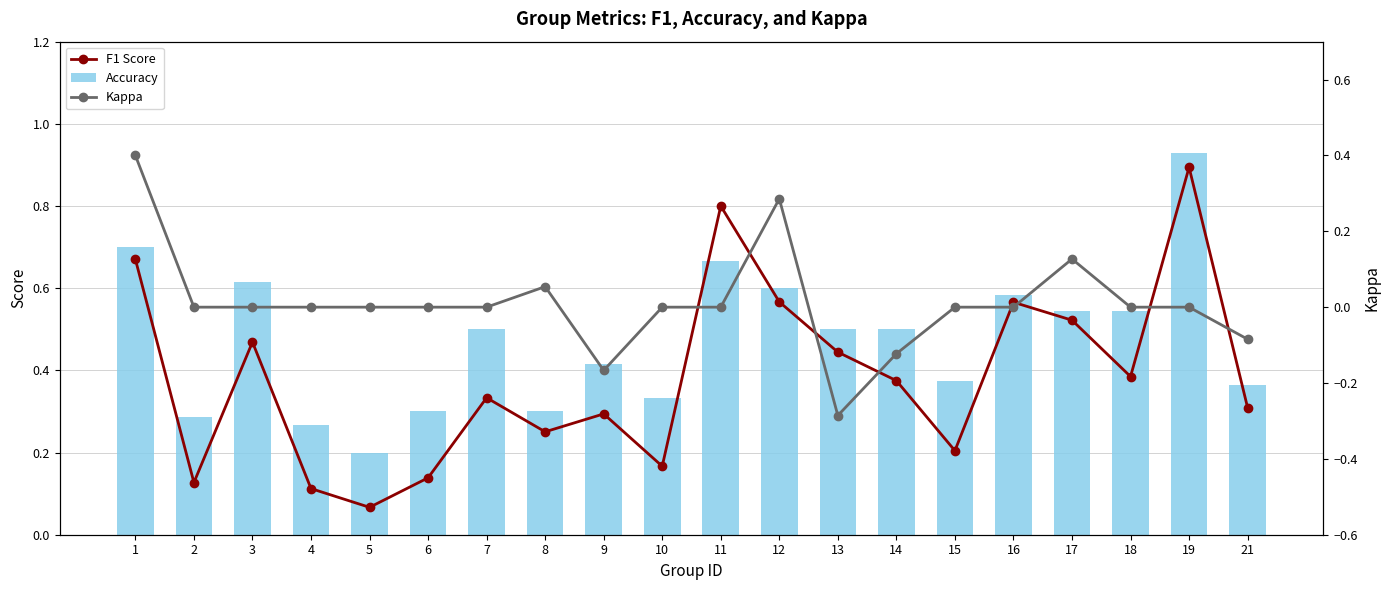

At how many categories does at least one series exceed 0?

20